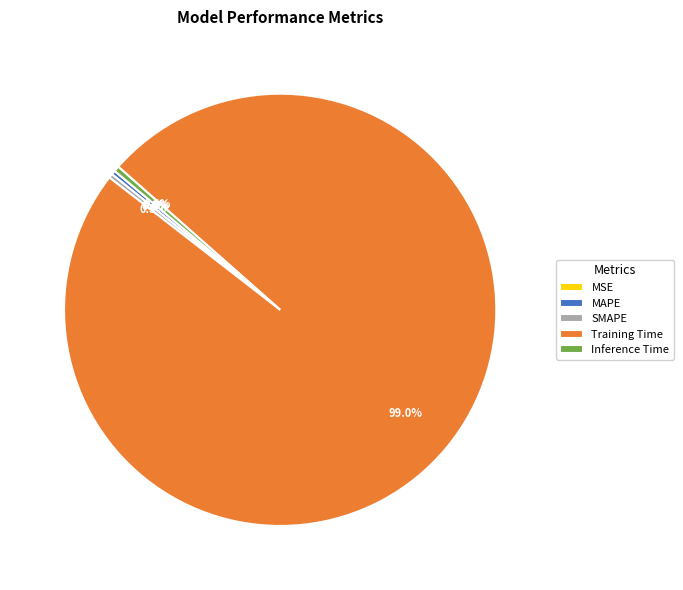

Which slice represents more than half of the pie?

Training Time